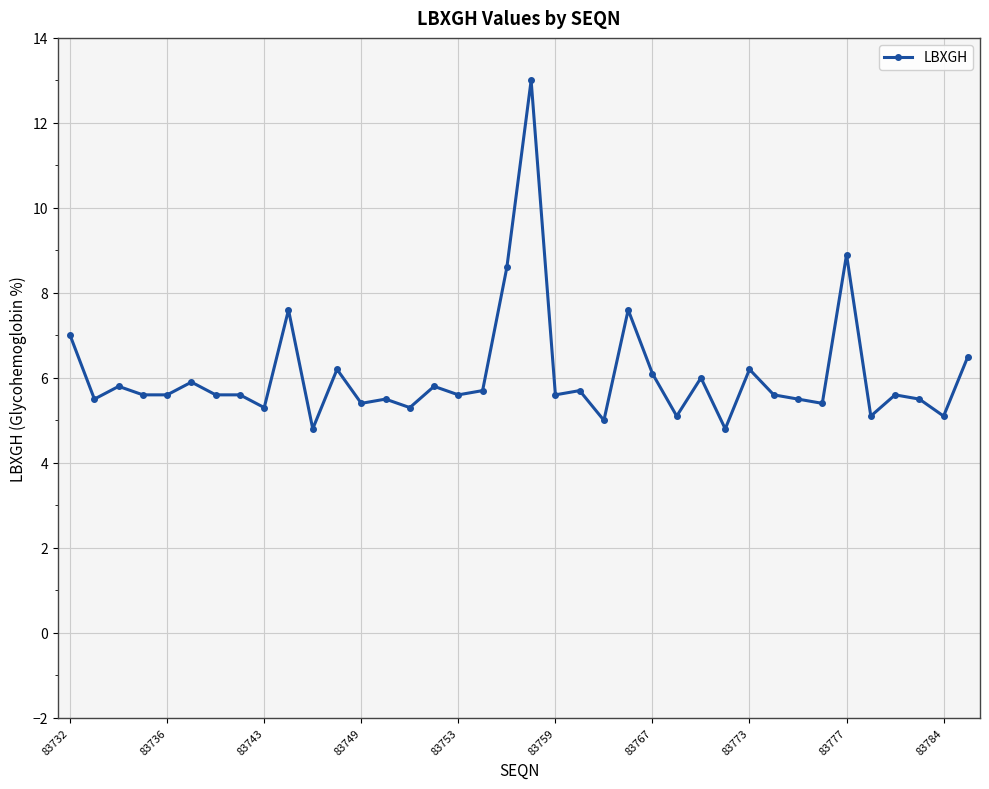

What is the sum of all values?

230.7